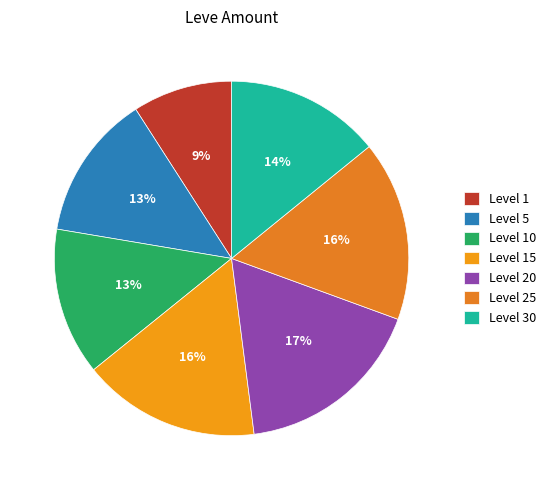

Count the number of slices in the pie.

7